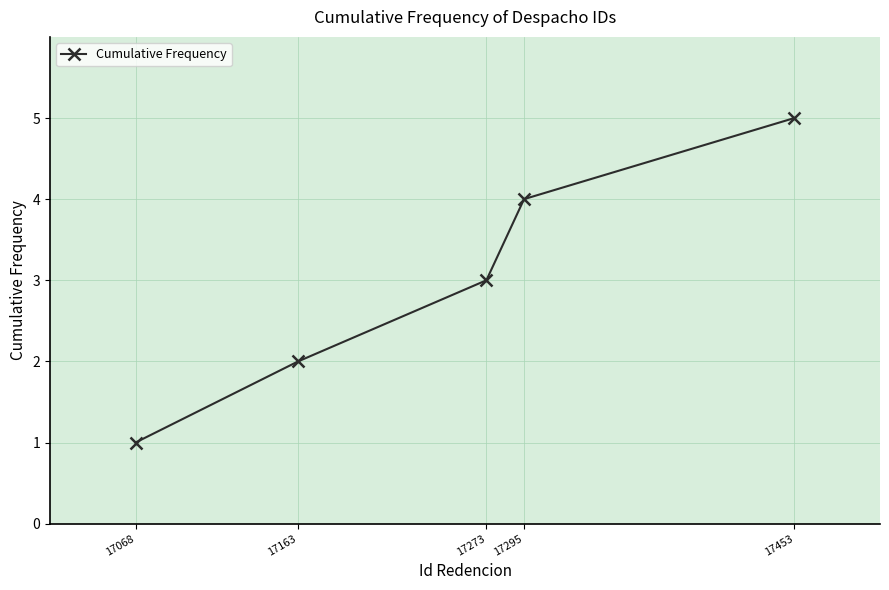

Is this an area chart (filled region under the line)?

No